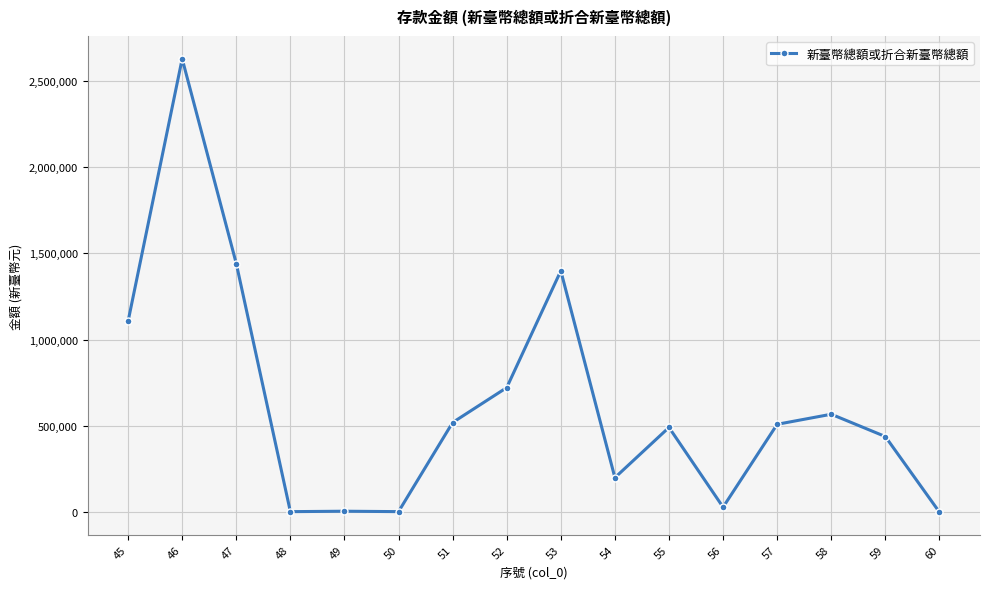

Approximately how many times larger is the value at 54 compared to 48?

68.1